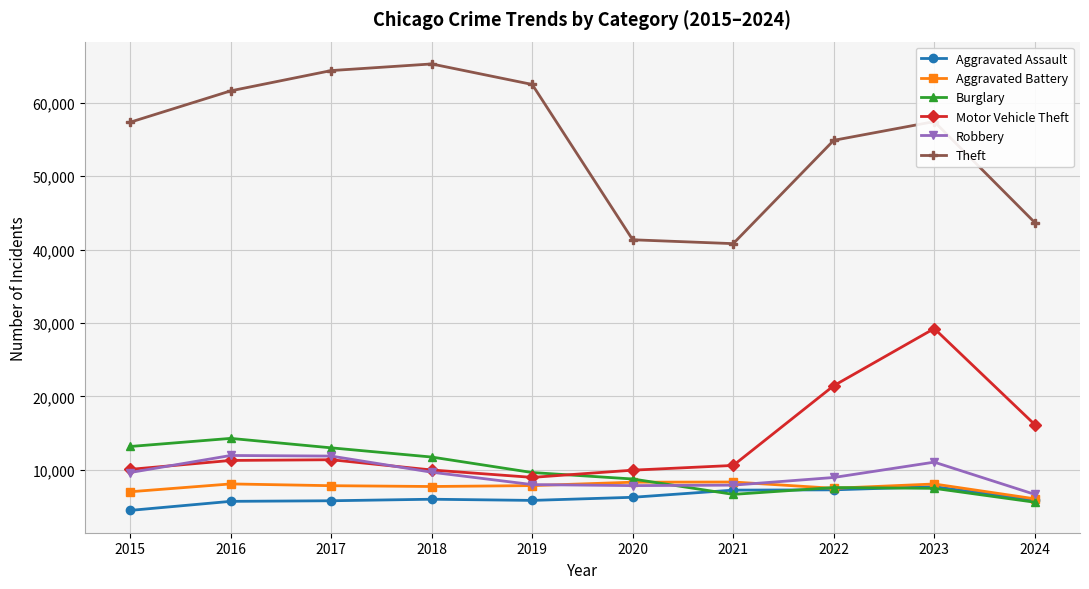

What is the value of the Burglary point at the 10th from the left?

5594